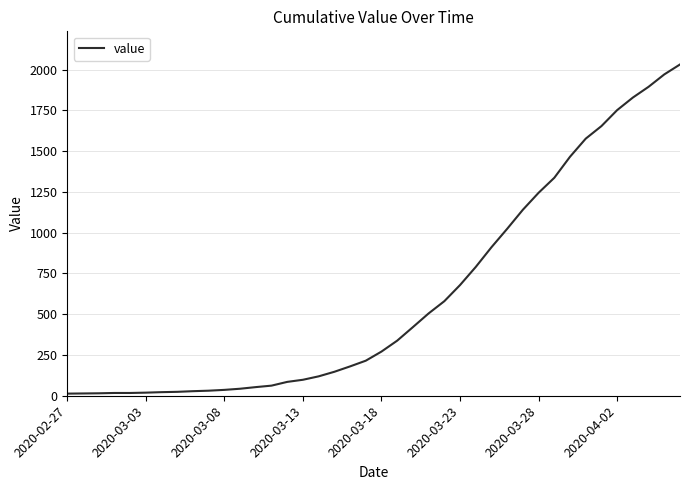

What is the greatest value displayed?

2032